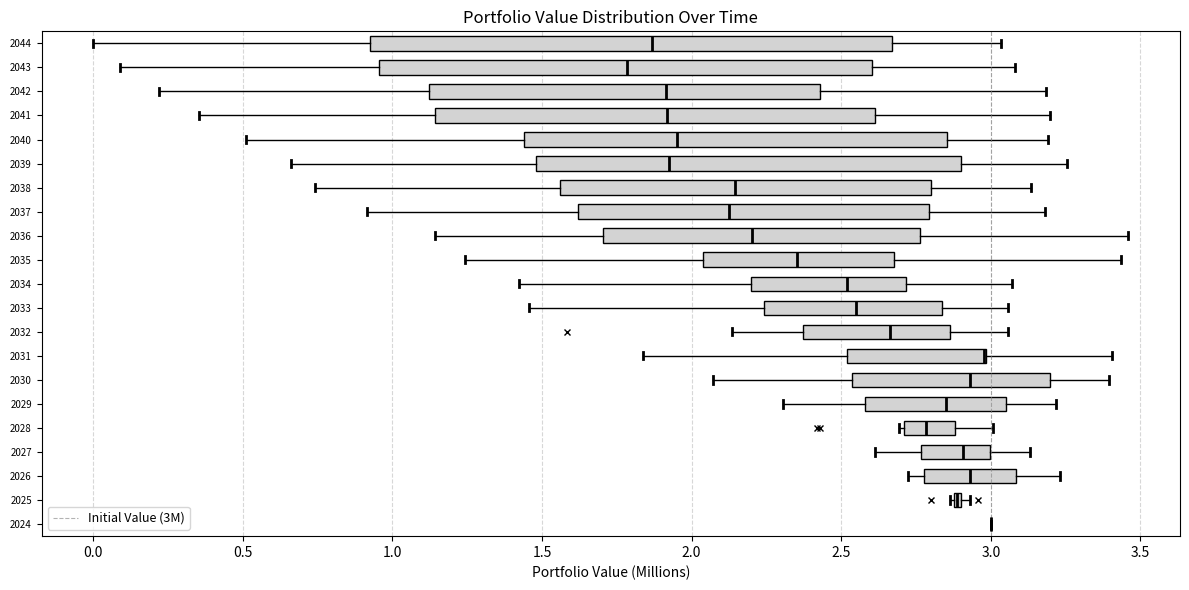

Where does the left whisker of the box at y = 2030 end on the x-axis? The values are not printed on the chart, so give them approximately, as read against the axis.

2.05